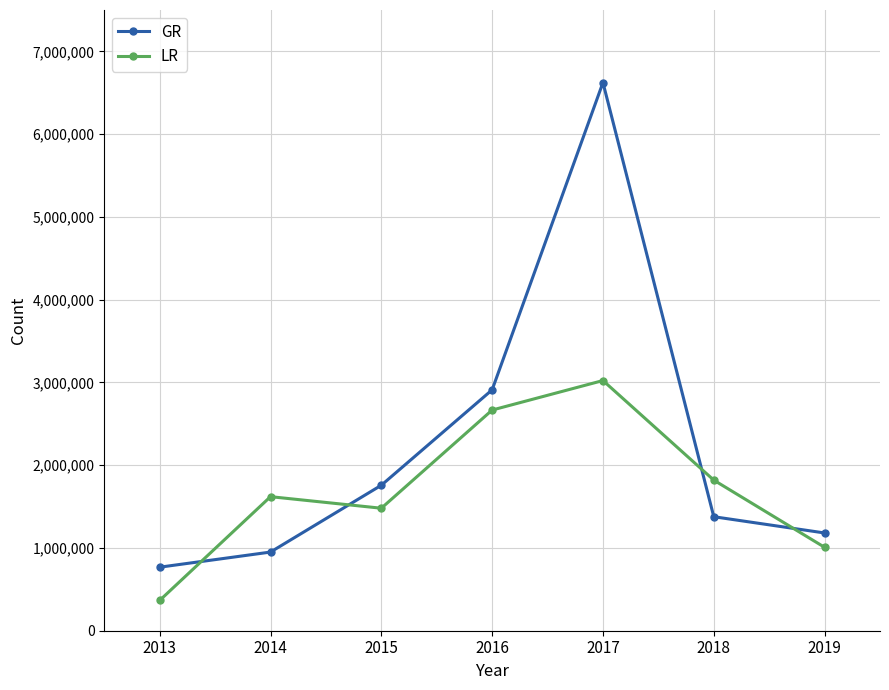

Is it true that LR equals 600688 at 2015?

False